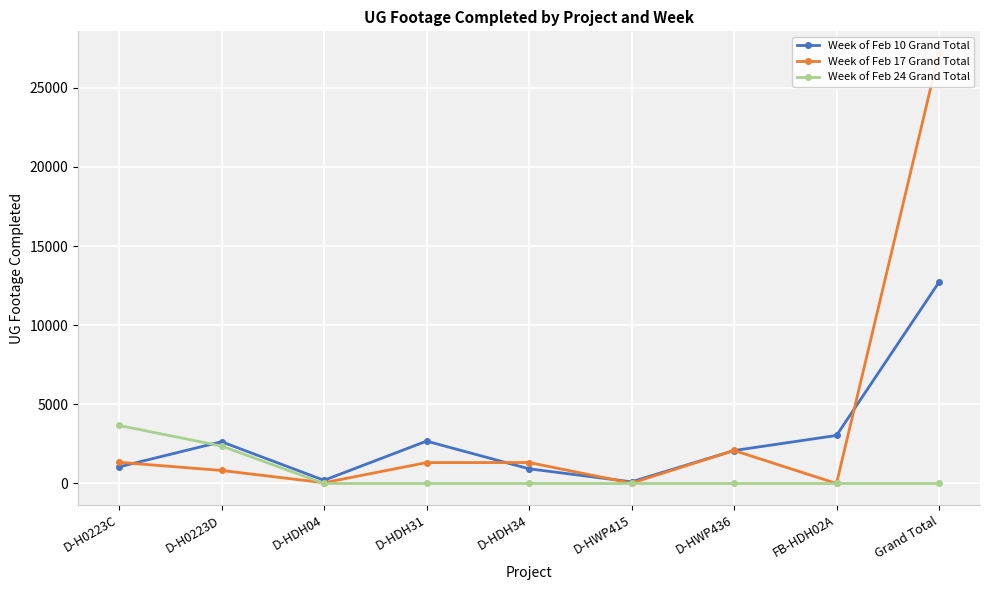

What position from the right is FB-HDH02A?

2